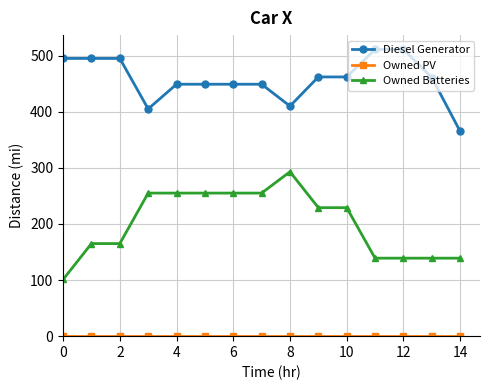

What is the highest value of the Diesel Generator series?

511.0